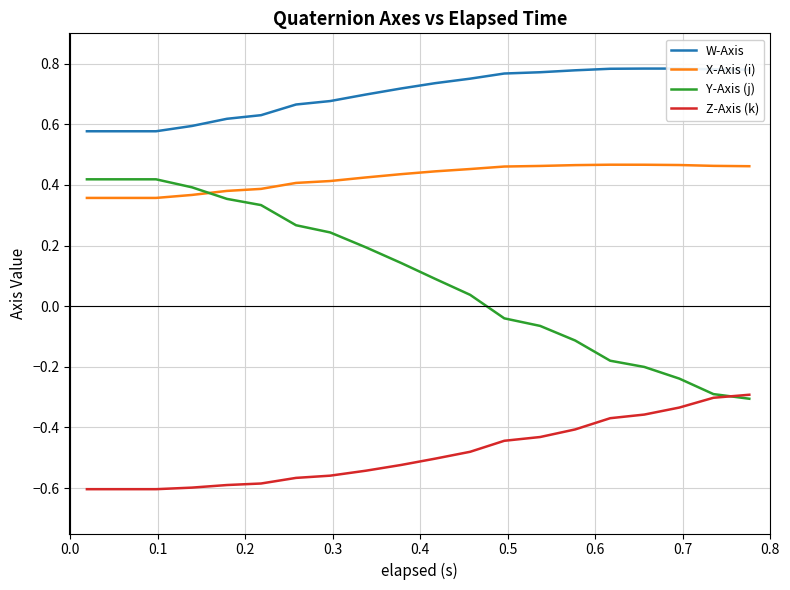

Rank the series by their average value, from lowest to highest.

Z-Axis (k), Y-Axis (j), X-Axis (i), W-Axis